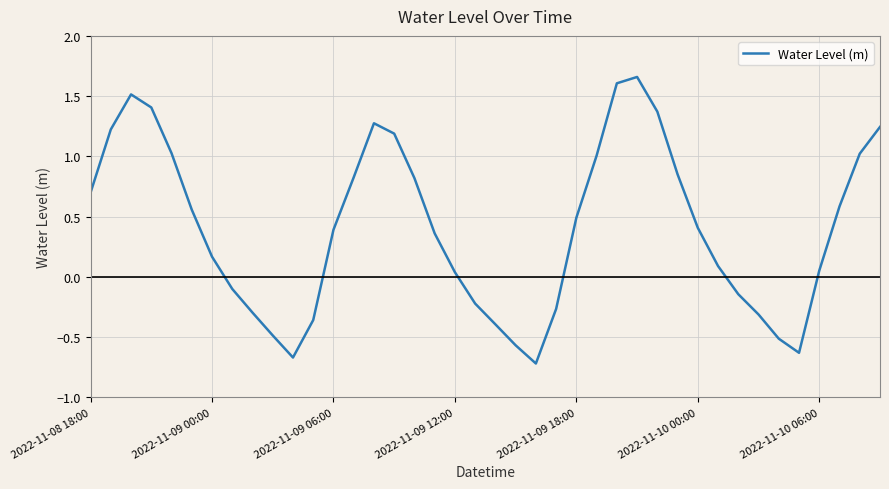

What is the difference between the maximum and minimum values?

2.4